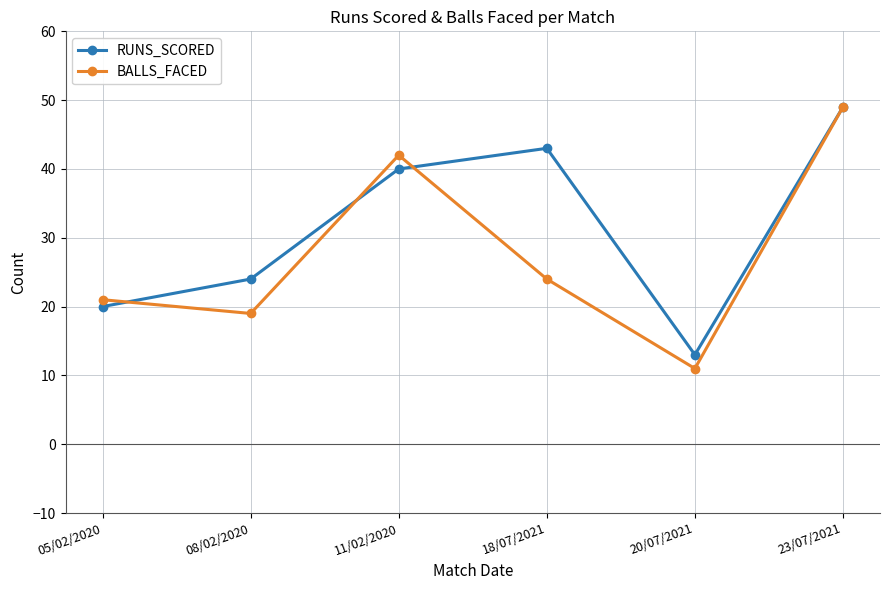

True or false: BALLS_FACED and RUNS_SCORED intersect in this chart.

True